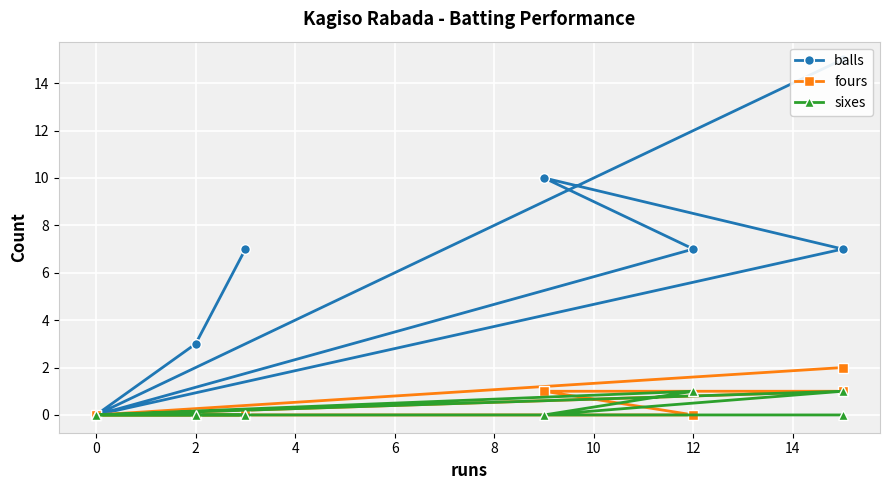

What is the greatest value displayed?

15